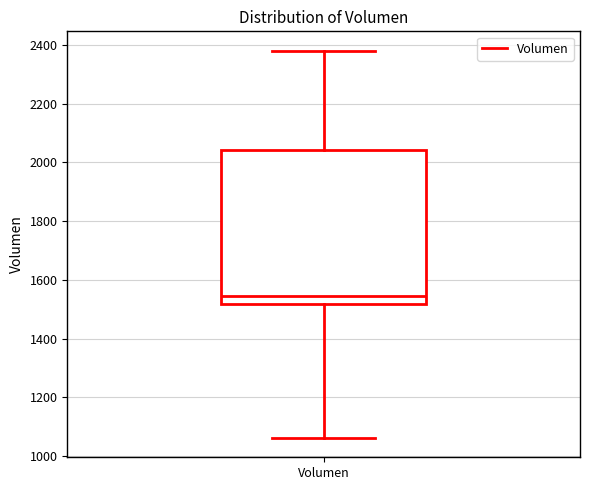

Transcribe this box plot: give where the median line is, the range the box spans, and where the two whiskers end, as read against the y-axis. The values are not printed on the chart, so give them approximately, as read against the axis.

median 1540, box 1520 to 2040, whiskers 1060 to 2380